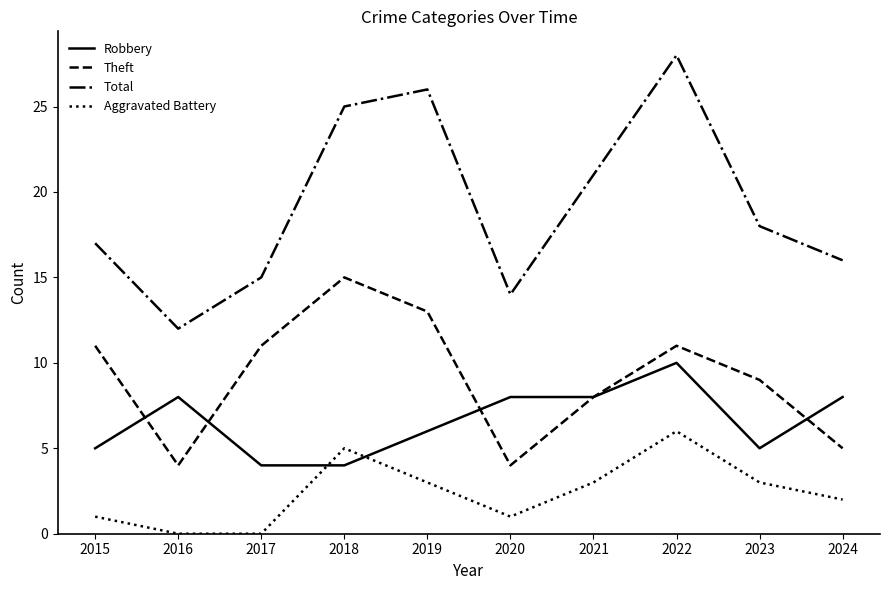

What is the difference between the maximum and minimum values in the Total series?

16